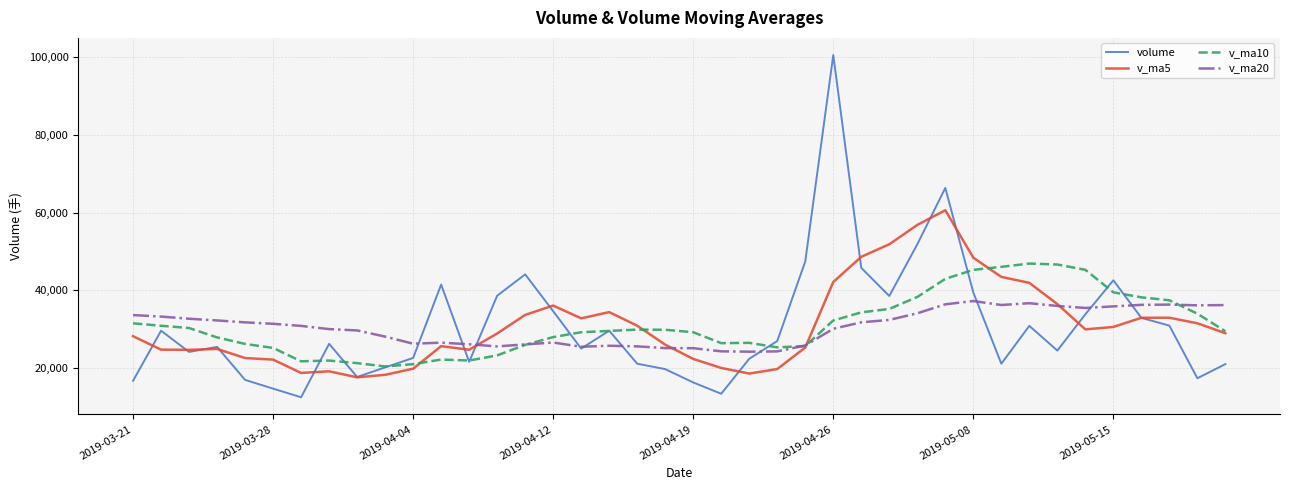

Which series has the widest spread of values?

volume